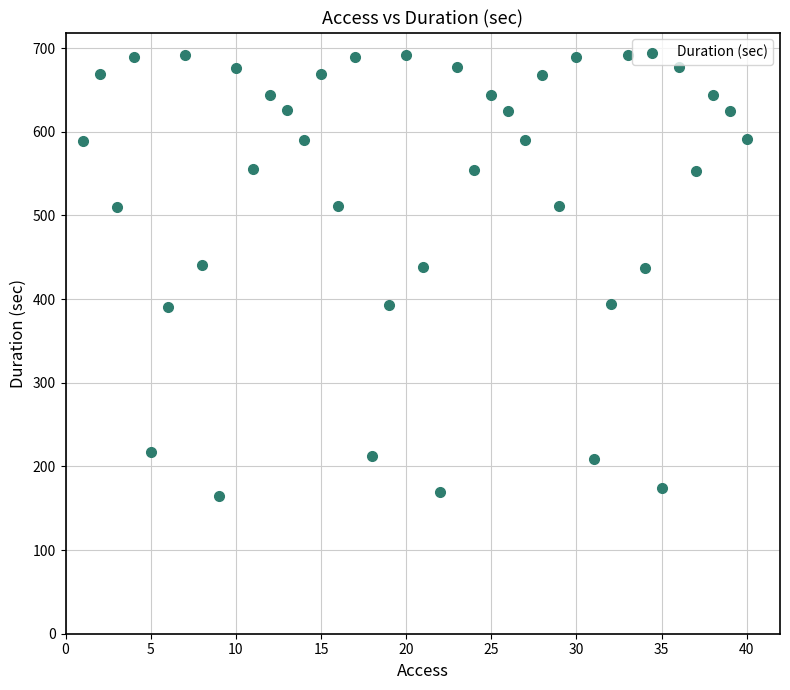

What is the range of X values (max minus min)?

39.0